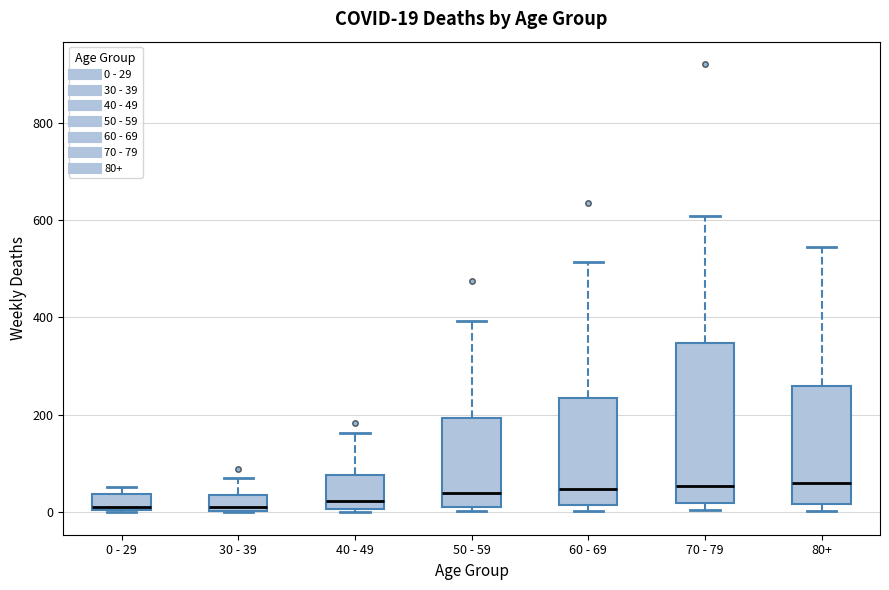

Which box is the tallest, from its lower edge to its upper edge?

70 - 79